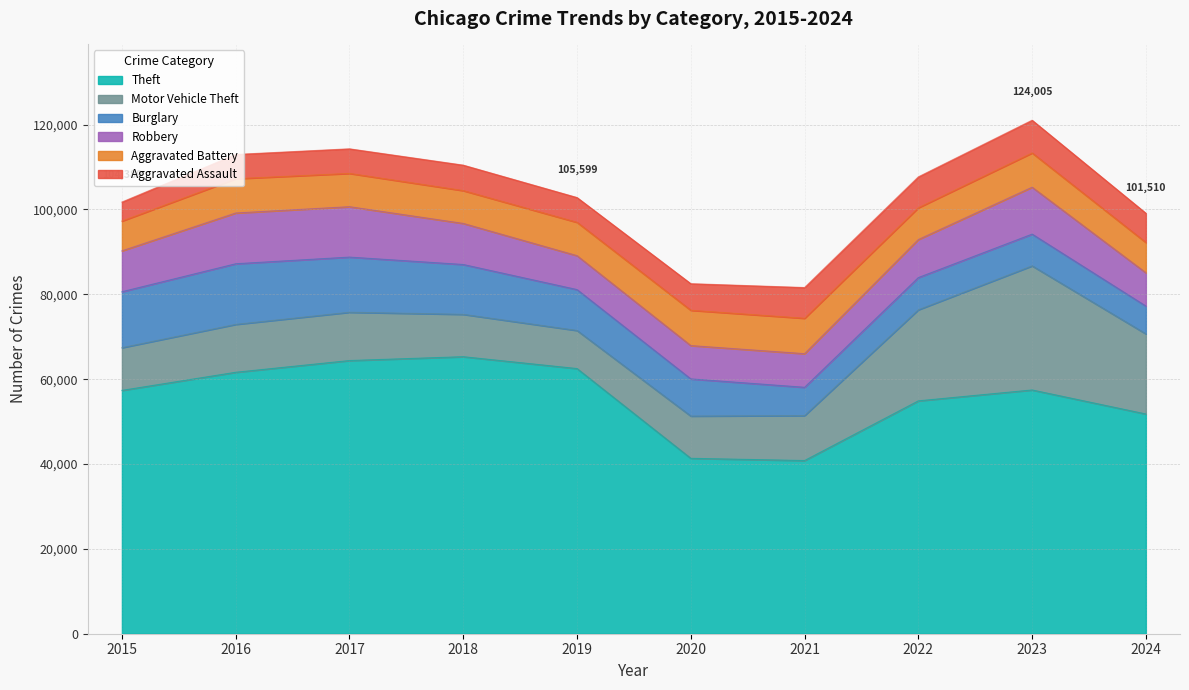

What is the total value across all series at 2021?

81591